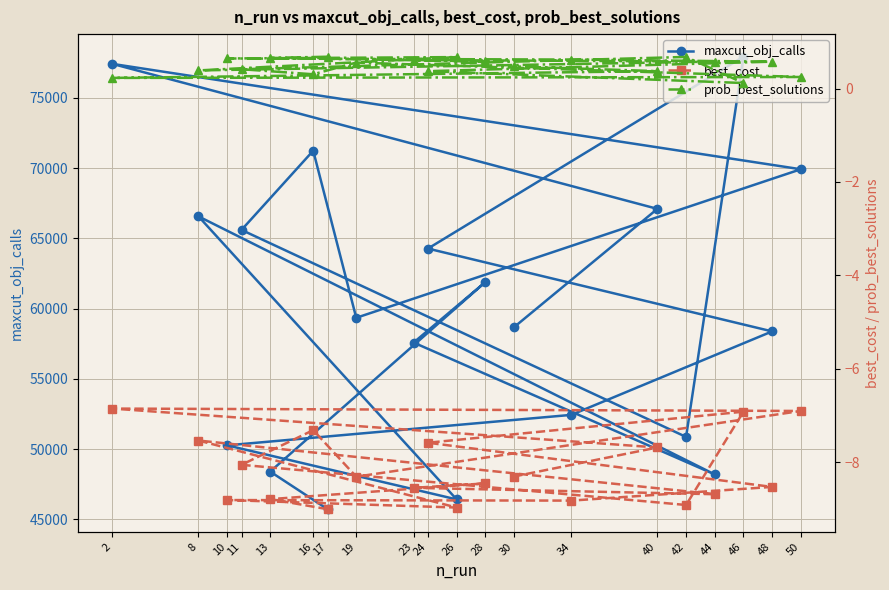

What is the highest value of the maxcut_obj_calls series?

77938